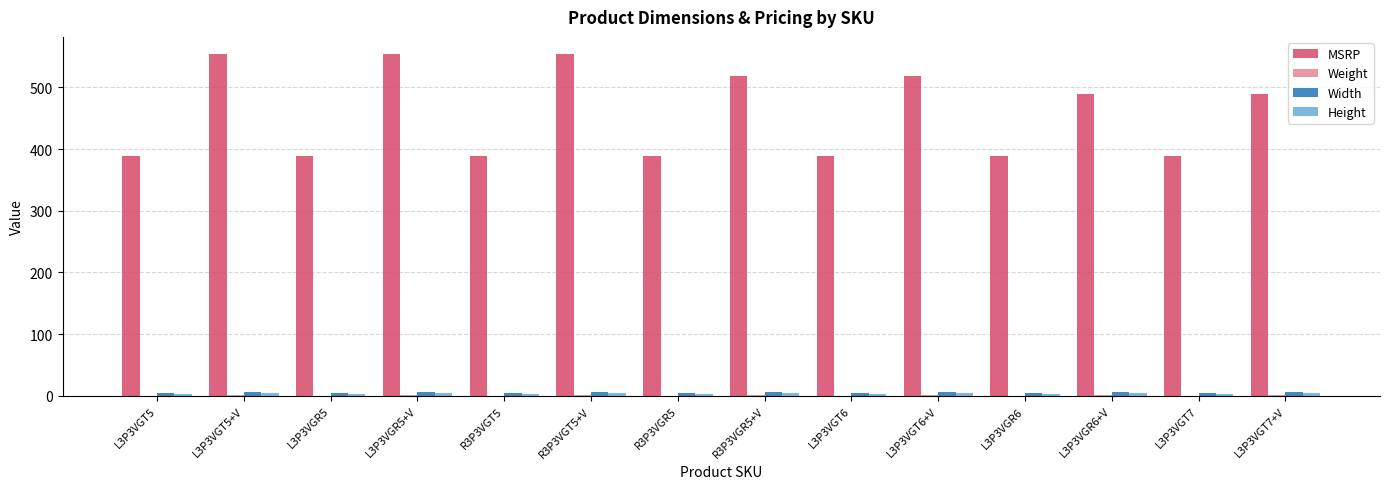

Which series has the largest total across all categories?

MSRP